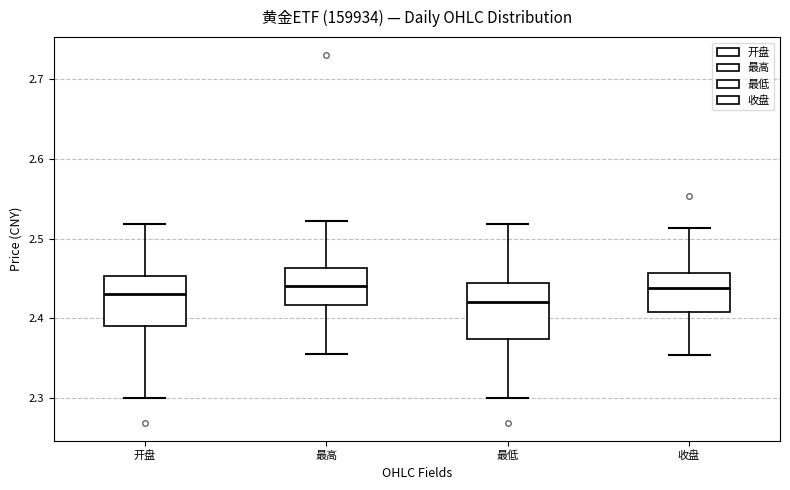

Reading left to right, transcribe this box plot: for each box, give where its median line is, the range the box spans, and where its two whiskers end, as read against the y-axis. The values are not printed on the chart, so give them approximately, as read against the axis.

开盘: median 2.43, box 2.39 to 2.45, whiskers 2.30 to 2.52
最高: median 2.44, box 2.42 to 2.46, whiskers 2.36 to 2.52
最低: median 2.42, box 2.37 to 2.44, whiskers 2.30 to 2.52
收盘: median 2.44, box 2.41 to 2.46, whiskers 2.35 to 2.51